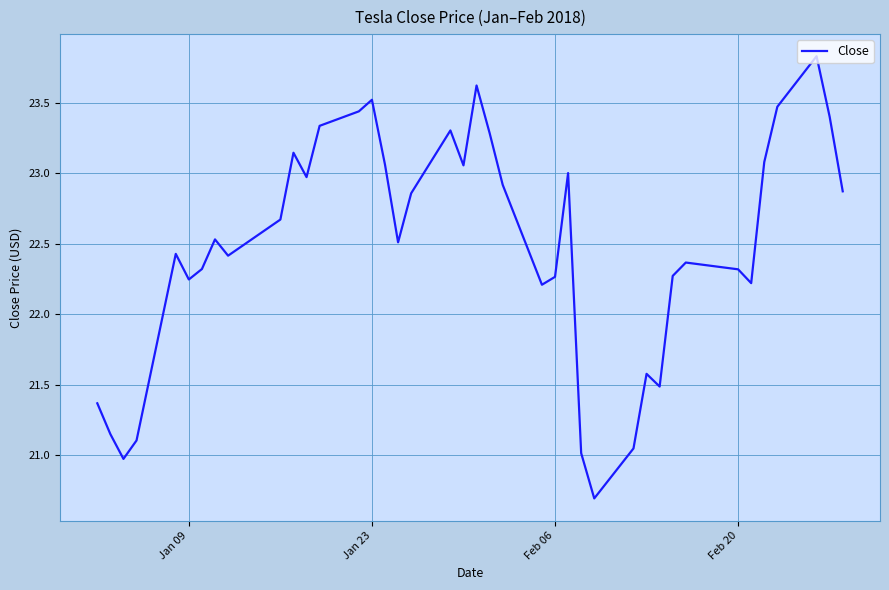

What is the difference between the maximum and minimum values?

3.1